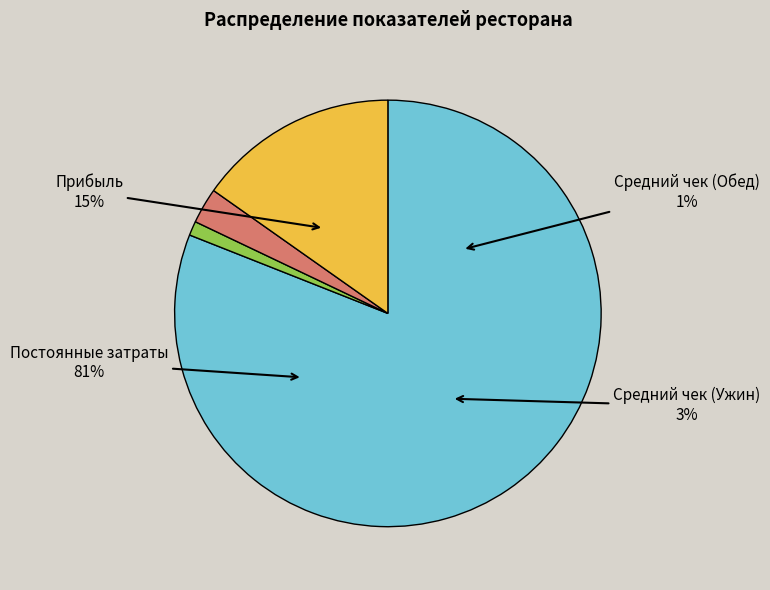

Which slice is the largest?

Постоянные затраты